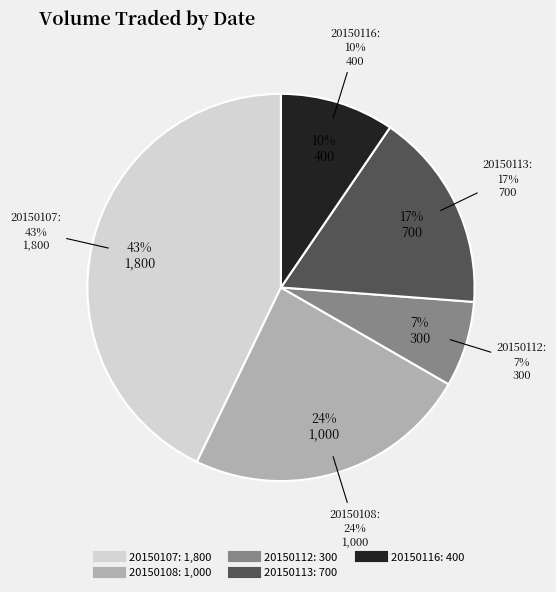

To the nearest percent, what portion does 20150113 represent?

17%